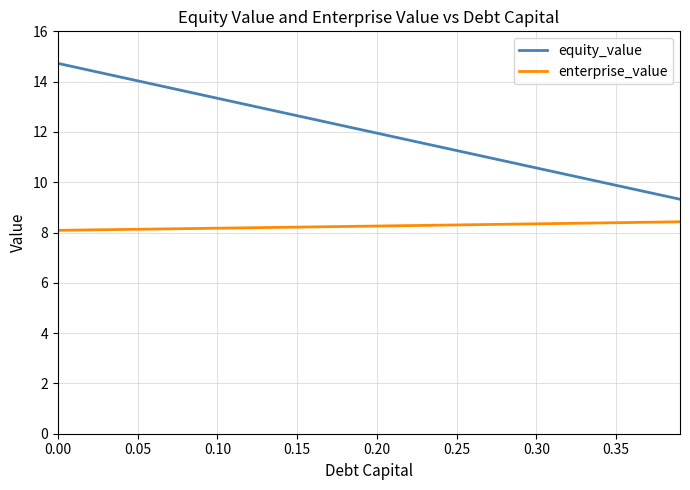

True or false: enterprise_value and equity_value cross at least once.

False